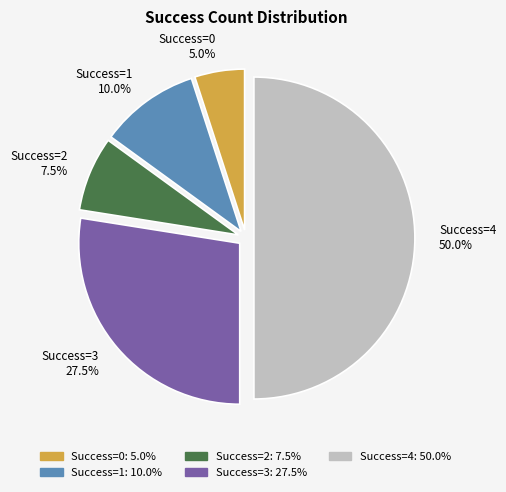

Which category has the smallest portion of the pie?

Success=0